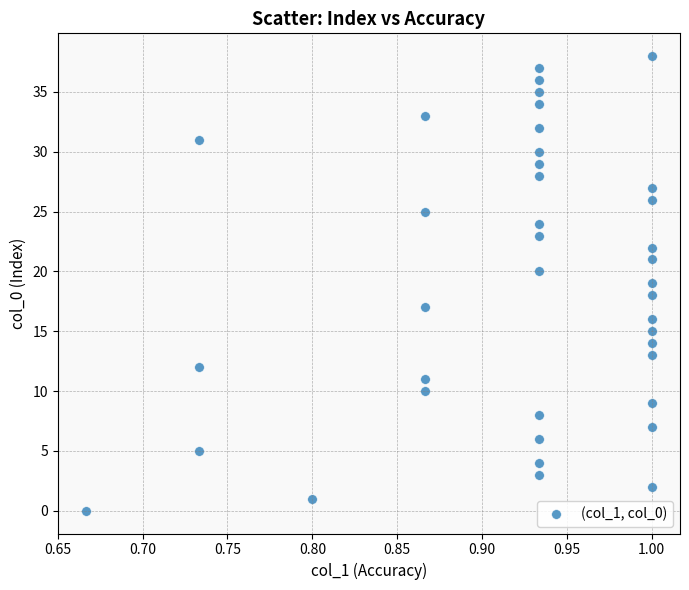

What is the range of Y values (max minus min)?

38